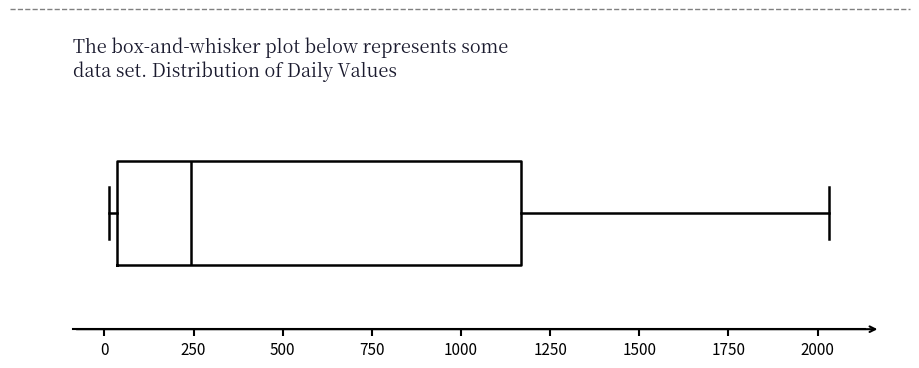

Transcribe this box plot: give where the median line is, the range the box spans, and where the two whiskers end, as read against the x-axis. The values are not printed on the chart, so give them approximately, as read against the axis.

median 250, box 50 to 1150, whiskers 0 to 2050